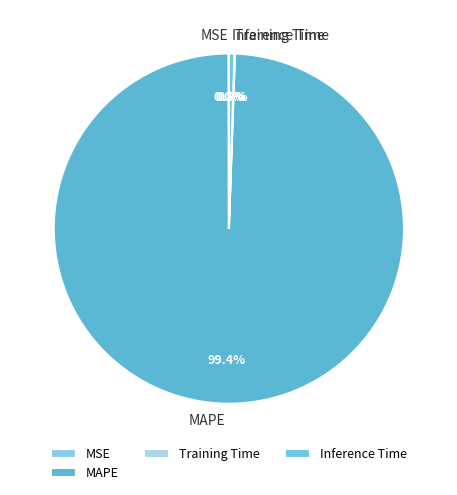

What is the largest slice in the pie chart?

MAPE